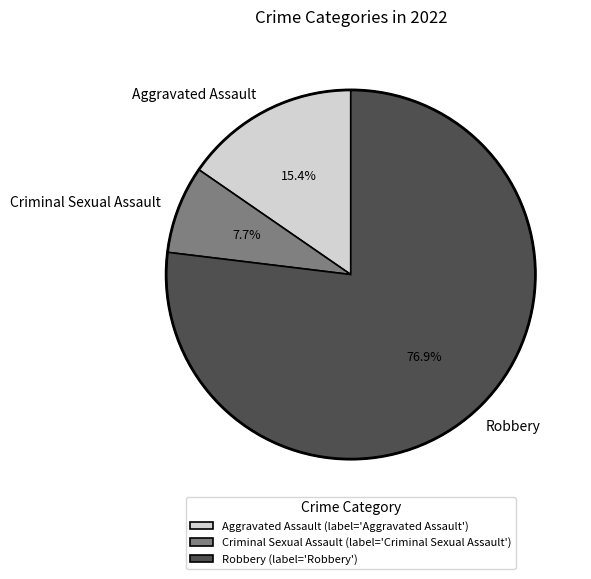

Which has a higher value, Criminal Sexual Assault or Robbery?

Robbery